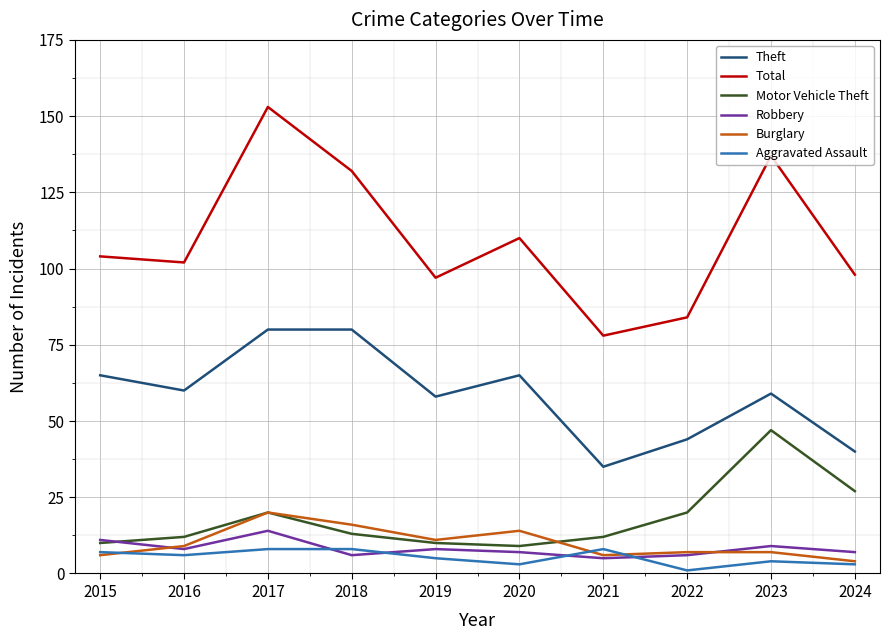

Between 2021 and 2023, which series saw the biggest shift?

Total